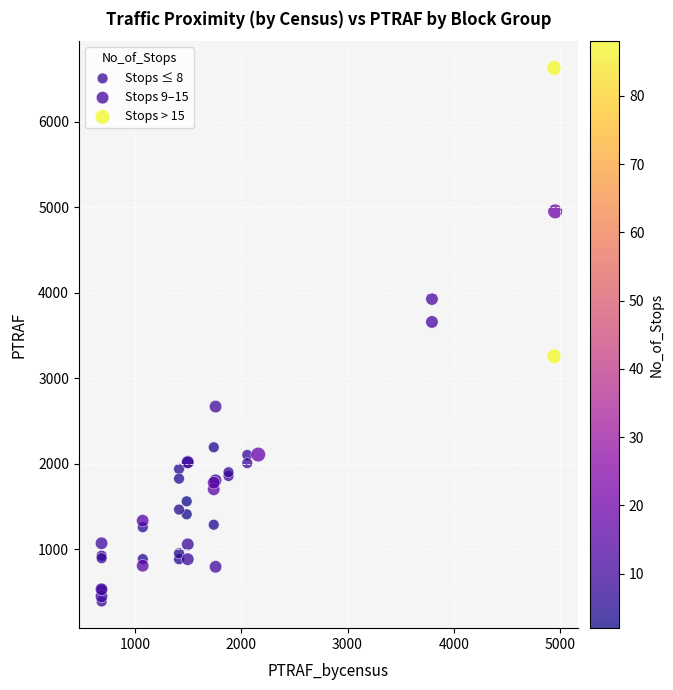

Which series has the largest Y range (max minus min)?

Stops > 15